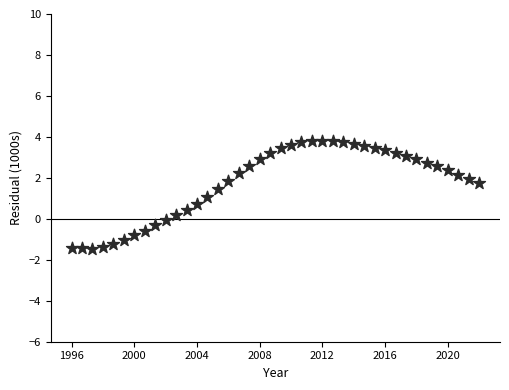

What is the range of Y values (max minus min)?

5.3